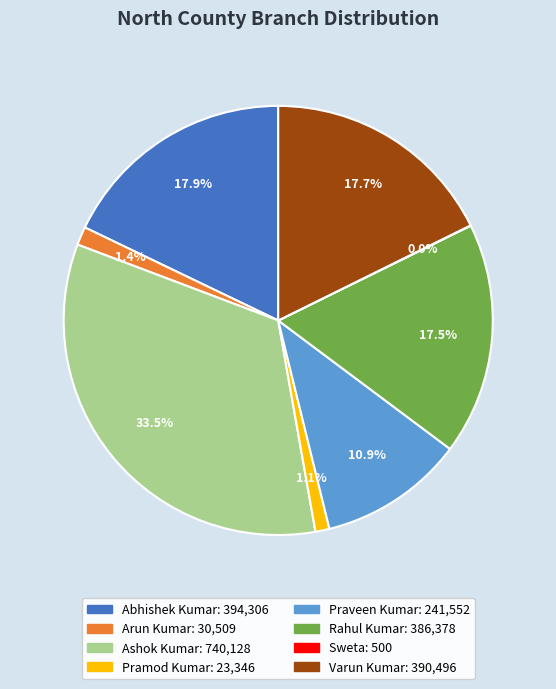

What portion of the pie excludes Abhishek Kumar?

82.1%